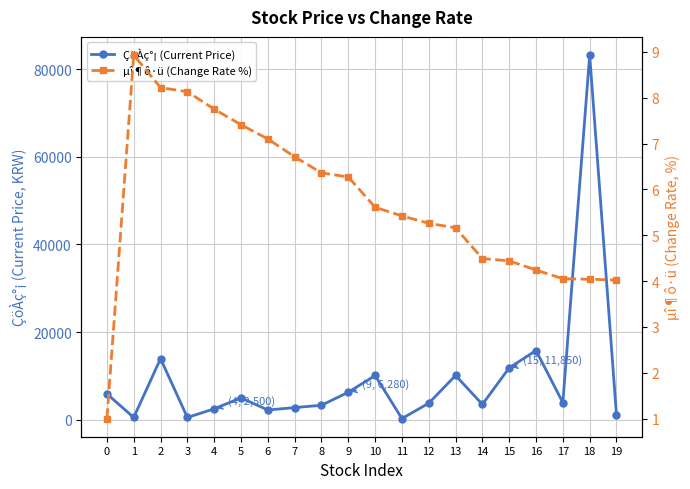

True or false: ÇöÀç°¡ (Current Price) and µî¶ô·ü (Change Rate %) cross at least once.

False